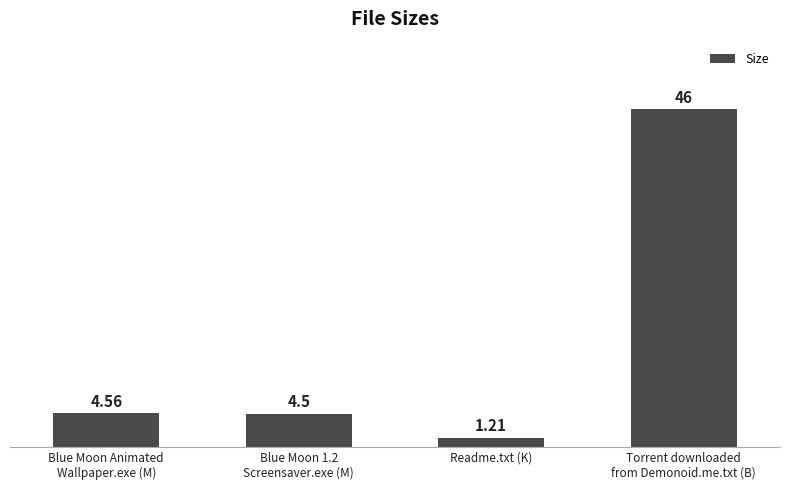

At which category does the chart reach its minimum across all series?

Readme.txt (K)